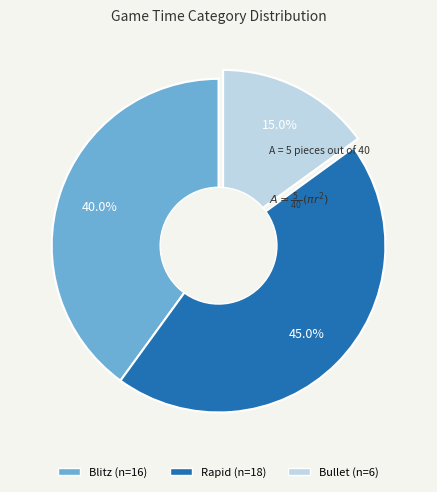

Is there a majority slice in this chart?

No